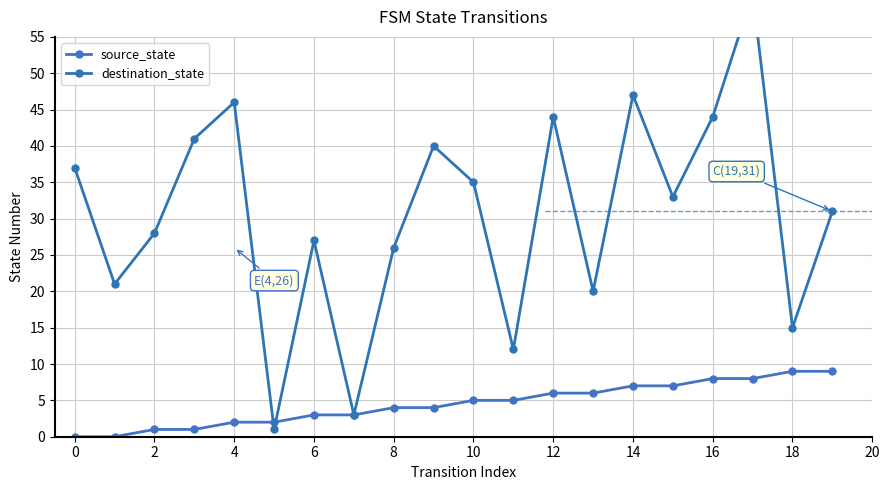

At how many categories does at least one series exceed 19?

16